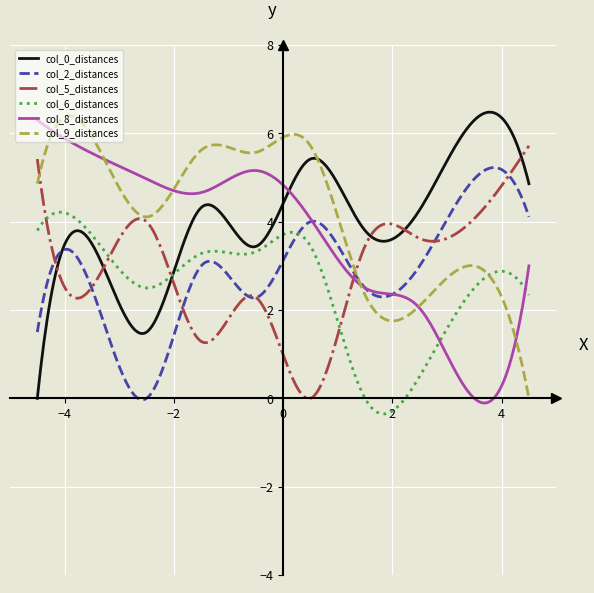

Count the number of categories in the chart.

300